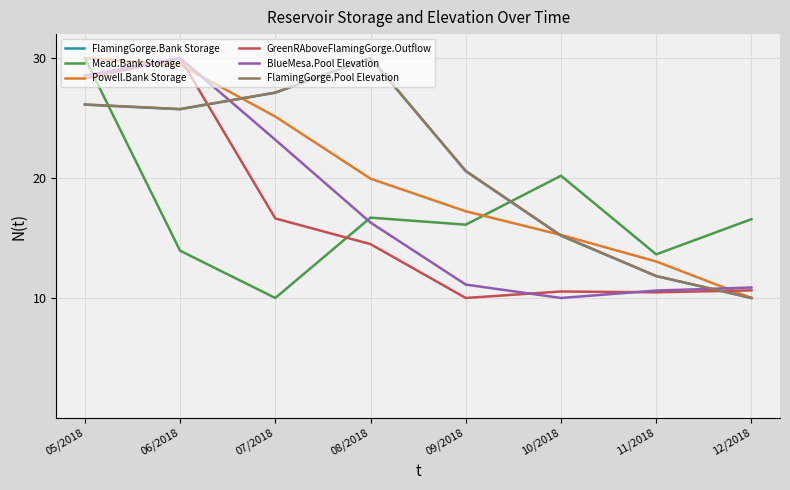

How many intersections are there between GreenRAboveFlamingGorge.Outflow and Powell.Bank Storage?

3